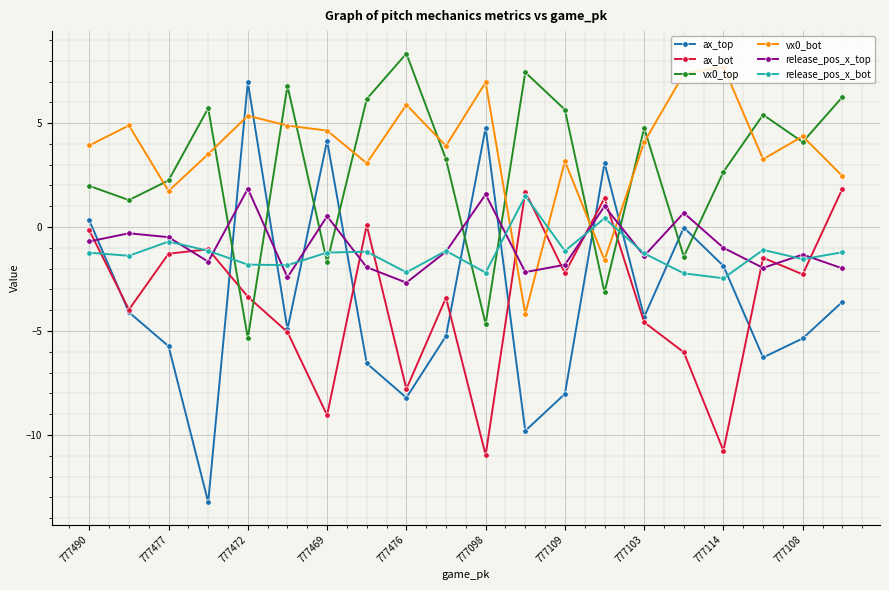

How many times do ax_top and release_pos_x_top cross each other?

9